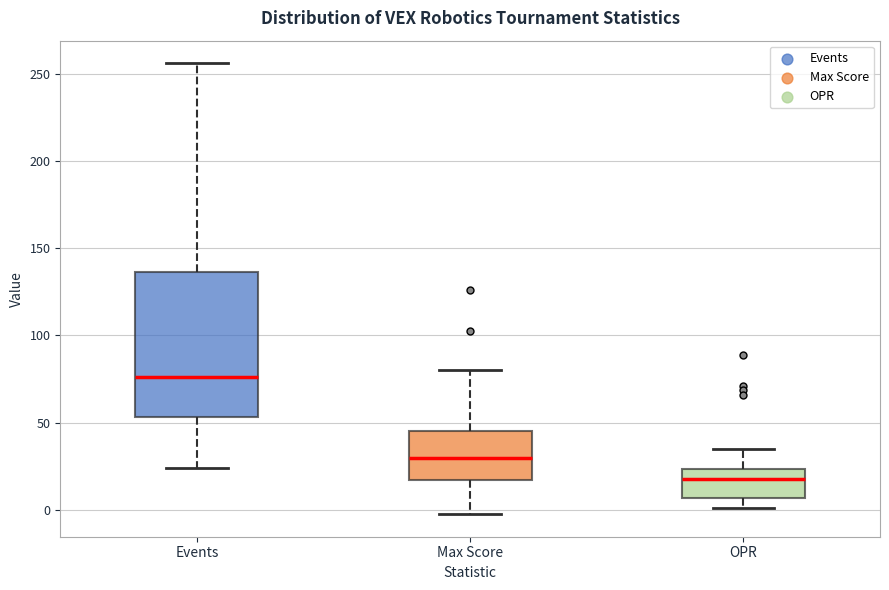

Reading left to right, read every box against the y-axis: the position of its median line, the range the box covers, and the ends of its whiskers. The values are not printed on the chart, so give them approximately, as read against the axis.

Events: median 75, box 55 to 135, whiskers 25 to 255
Max Score: median 30, box 15 to 45, whiskers 0 to 80
OPR: median 20, box 5 to 25, whiskers 0 to 35